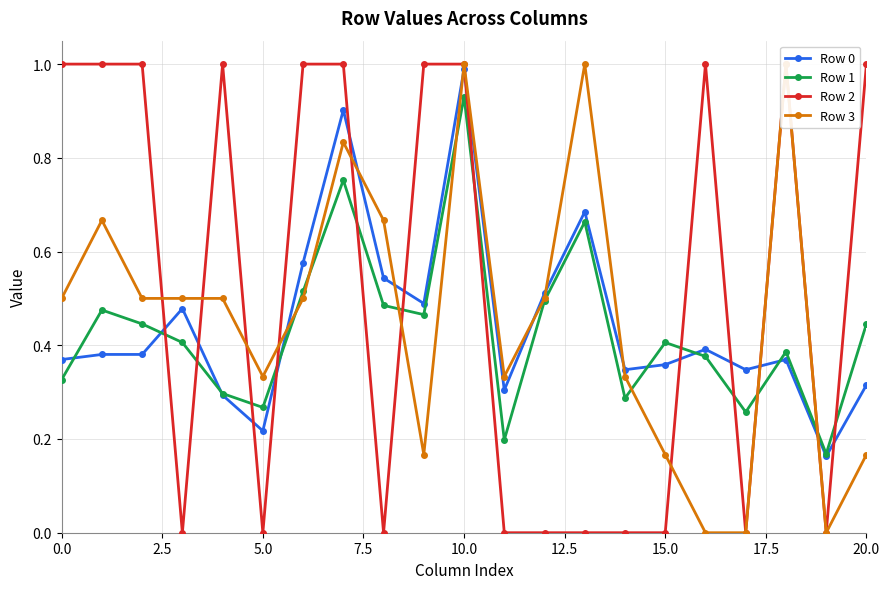

What is the value of the Row 1 point at the 4th from the left?

0.4